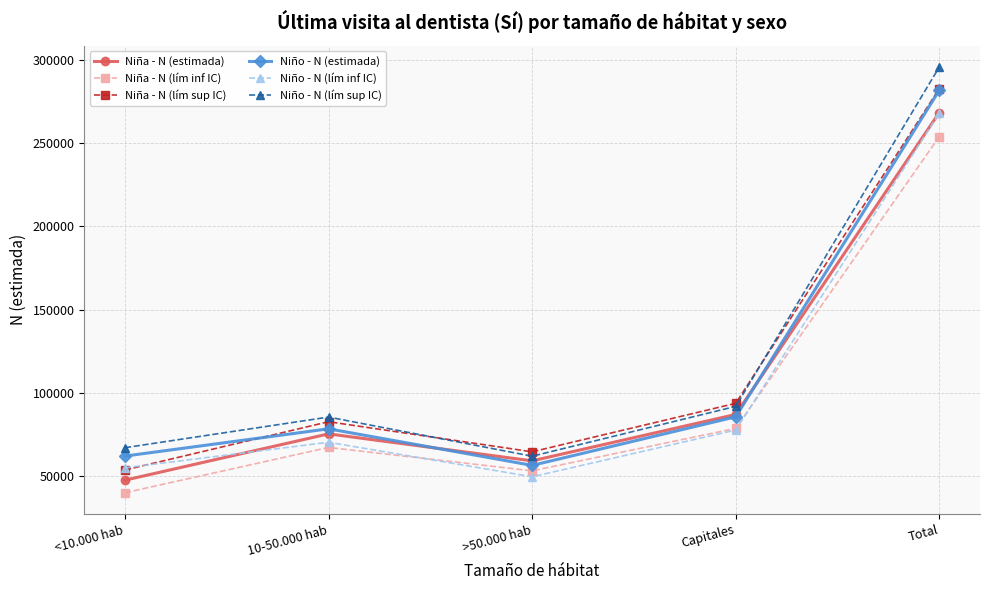

The Niña - N (lím sup IC) series shows 282940 at Total. True or false?

True